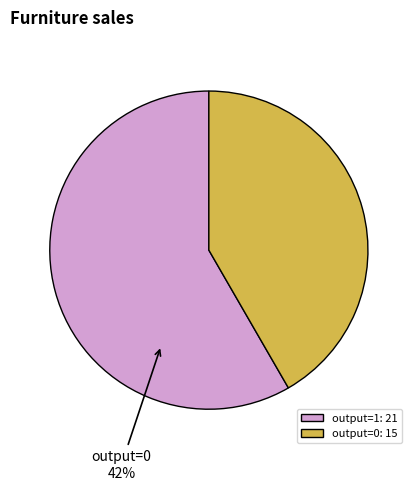

Is the sum of 13 and 30 greater than half?

No